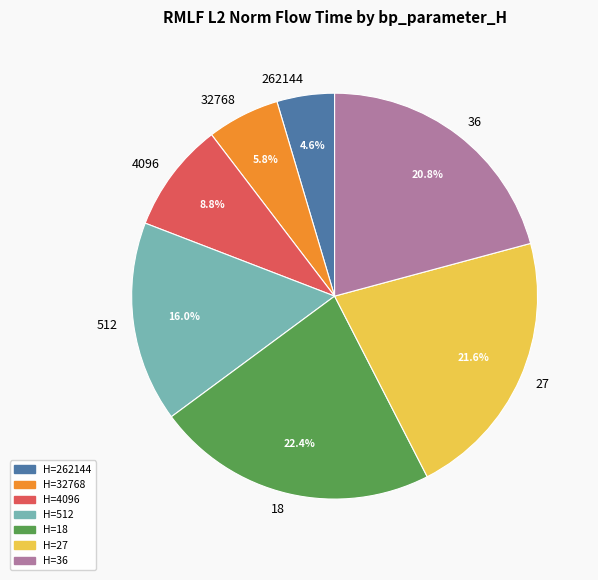

What is the largest slice in the pie chart?

18